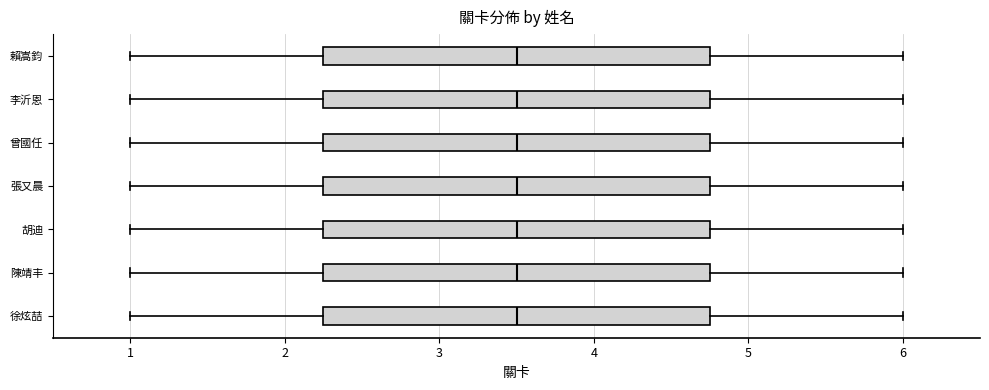

Reading bottom to top, read every box against the x-axis: the position of its median line, the range the box covers, and the ends of its whiskers. The values are not printed on the chart, so give them approximately, as read against the axis.

徐炫喆: median 3.5, box 2.3 to 4.8, whiskers 1.0 to 6.0
陳靖丰: median 3.5, box 2.3 to 4.8, whiskers 1.0 to 6.0
胡迪: median 3.5, box 2.3 to 4.8, whiskers 1.0 to 6.0
張又晨: median 3.5, box 2.3 to 4.8, whiskers 1.0 to 6.0
曾國任: median 3.5, box 2.3 to 4.8, whiskers 1.0 to 6.0
李沂恩: median 3.5, box 2.3 to 4.8, whiskers 1.0 to 6.0
賴嵩鈞: median 3.5, box 2.3 to 4.8, whiskers 1.0 to 6.0